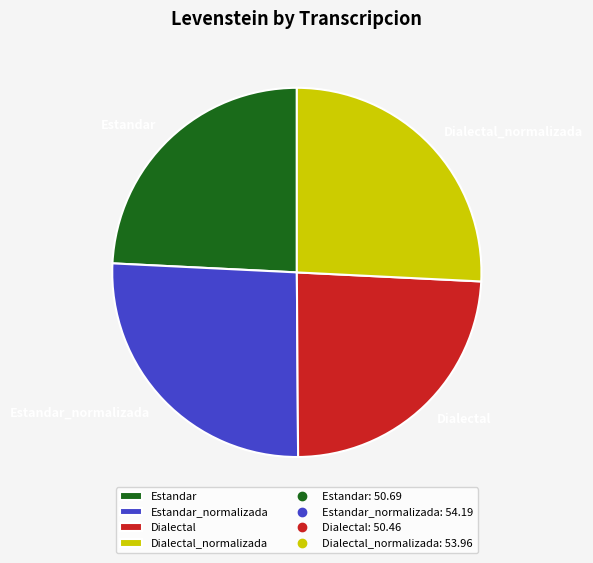

Does any single category account for the majority?

No